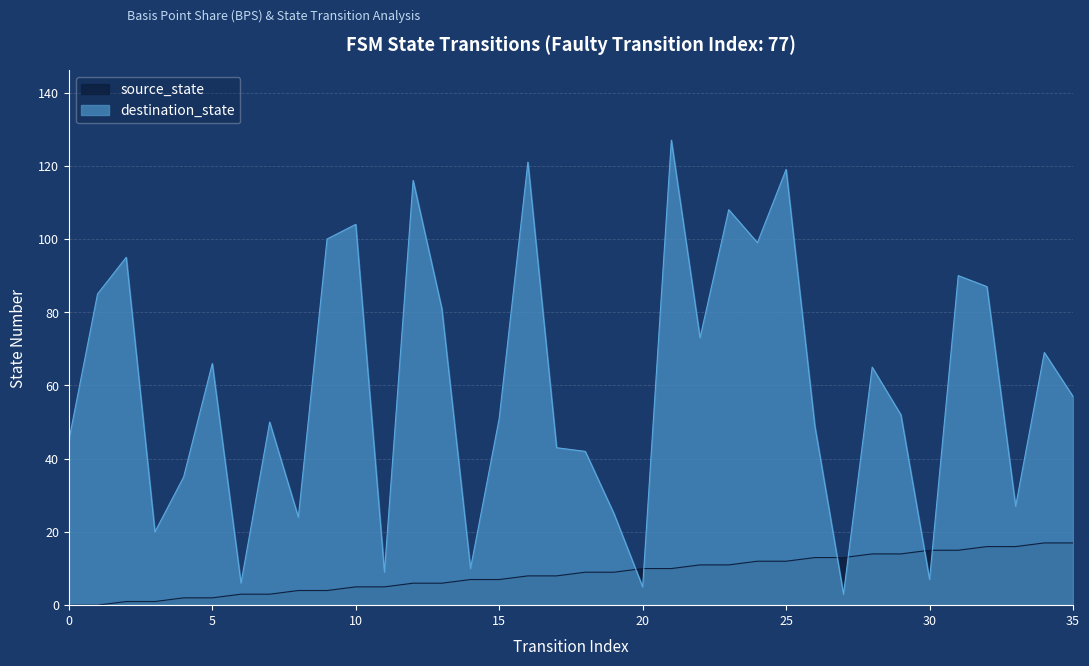

At which category is the sum across all series the highest?

21